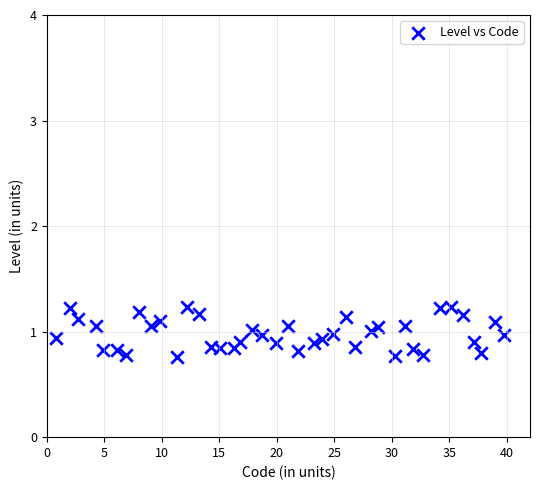

What is the range of Y values (max minus min)?

0.5